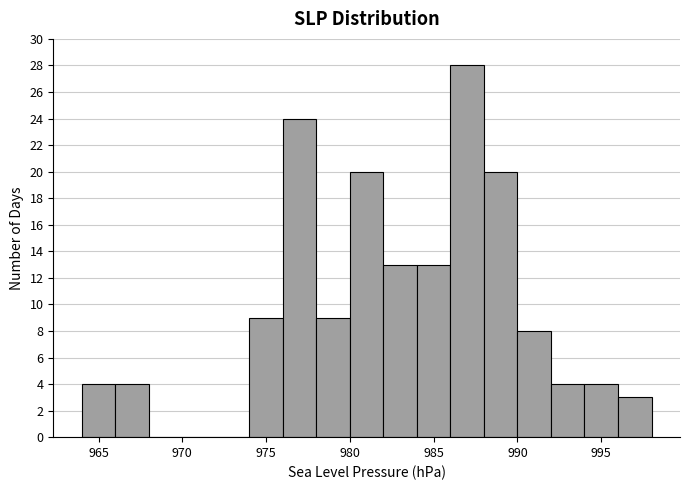

Reading left to right, list every bar in this chart as the range it spans on the x-axis followed by its height. The values are not printed on the chart, so give them approximately, as read against the axis.

964 to 966: 4
966 to 968: 4
968 to 970: 0
970 to 972: 0
972 to 974: 0
974 to 976: 9
976 to 978: 24
978 to 980: 9
980 to 982: 20
982 to 984: 13
984 to 986: 13
986 to 988: 28
988 to 990: 20
990 to 992: 8
992 to 994: 4
994 to 996: 4
996 to 998: 3